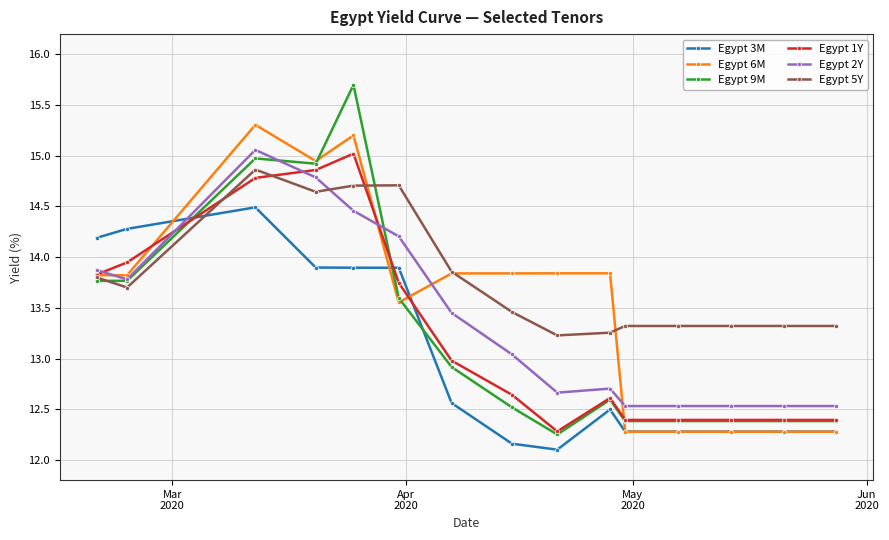

At how many categories does at least one series exceed 12?

15